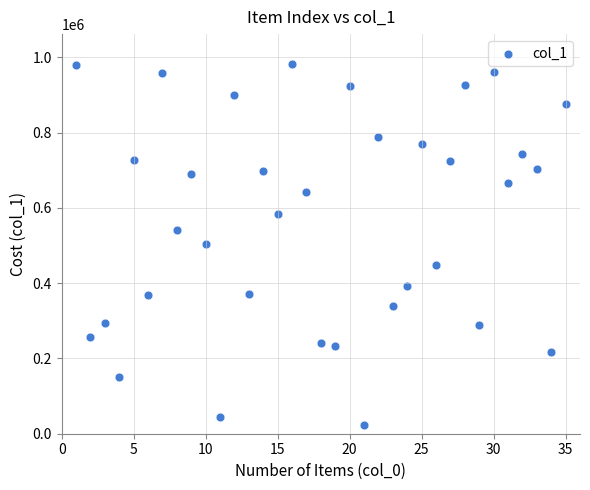

What is the range of X values (max minus min)?

34